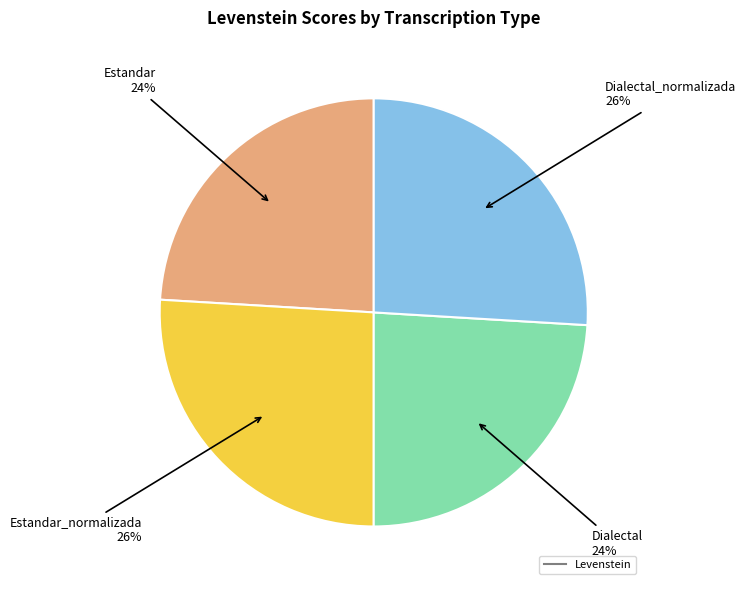

Does any single category account for the majority?

No